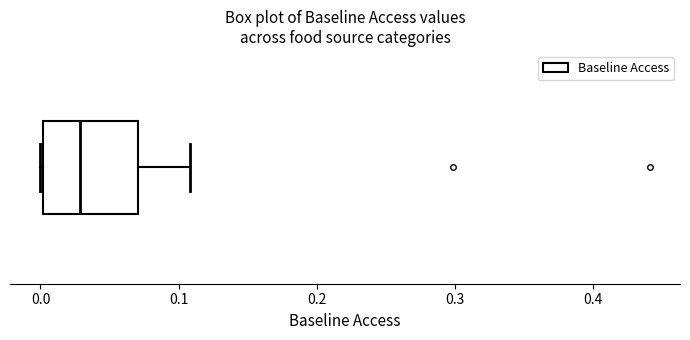

Read this box plot against the x-axis: the position of the median line, the range covered by the box, and the ends of both whiskers. The values are not printed on the chart, so give them approximately, as read against the axis.

median 0.03, box 0.00 to 0.07, whiskers 0.00 to 0.11